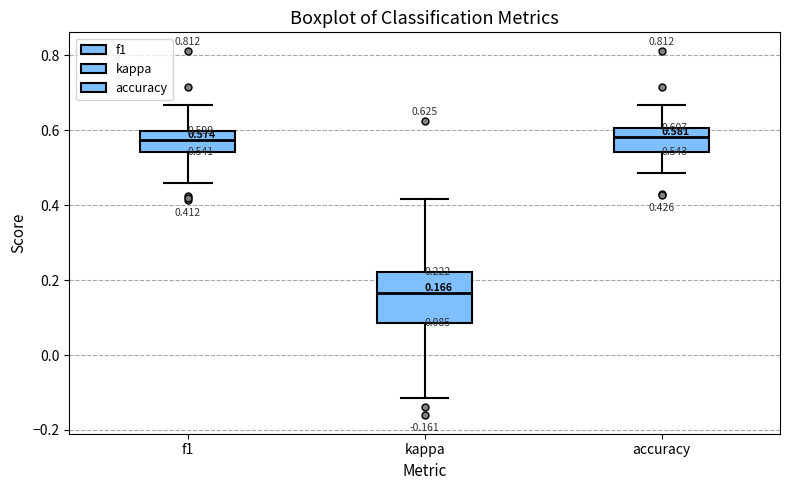

Which box is the tallest, from its lower edge to its upper edge?

kappa